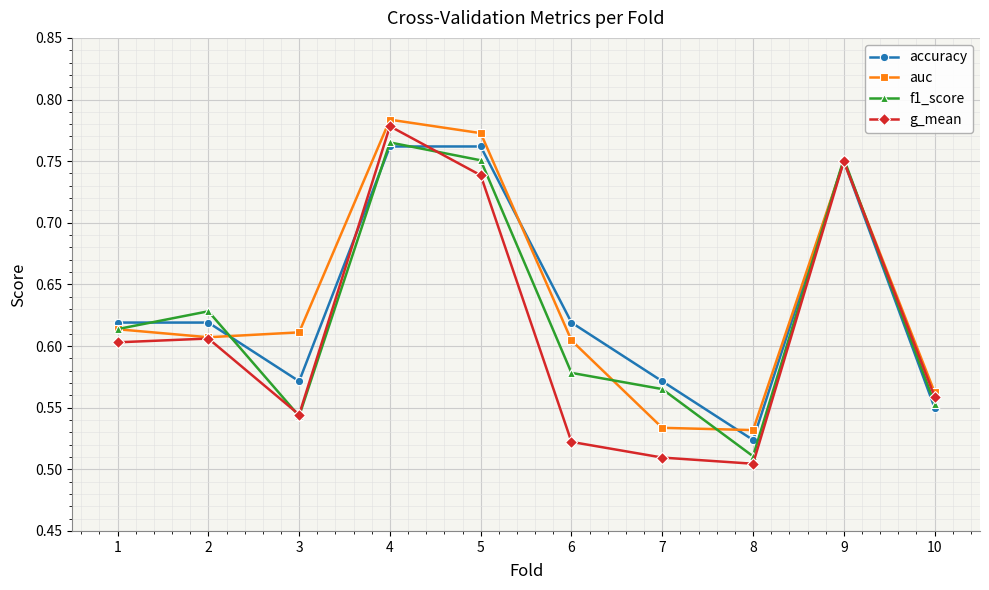

Which series has the largest range (max minus min)?

g_mean